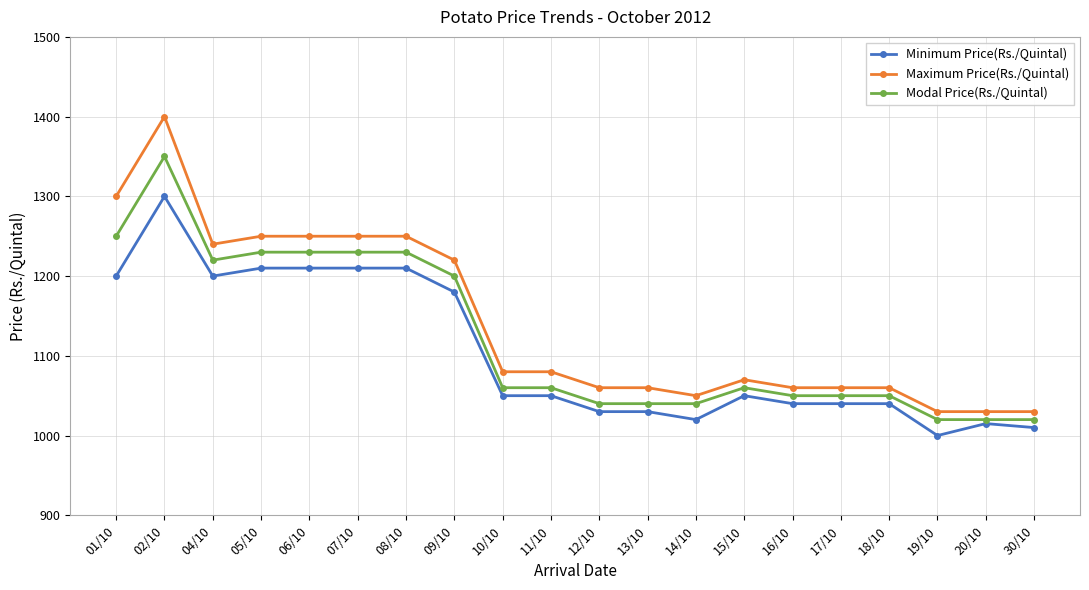

What is the difference between the maximum and minimum values in the Maximum Price(Rs./Quintal) series?

370